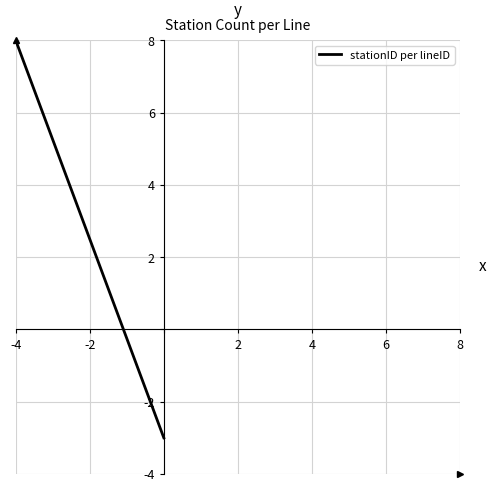

Is it true that the value at -4 is 8?

True